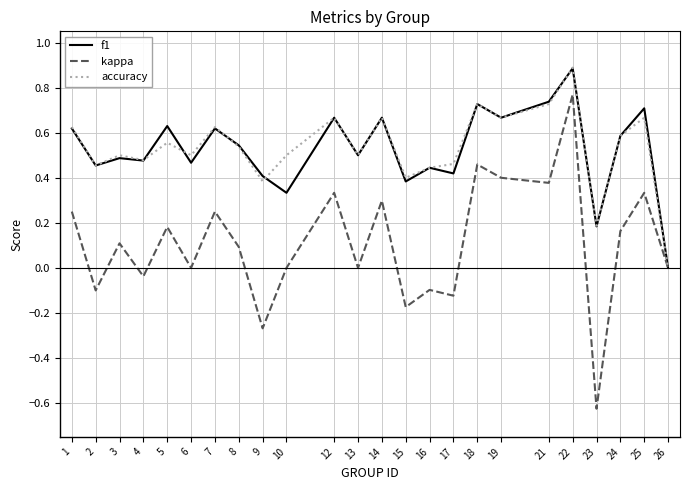

The value of kappa at 1 is 0.2. True or false?

True